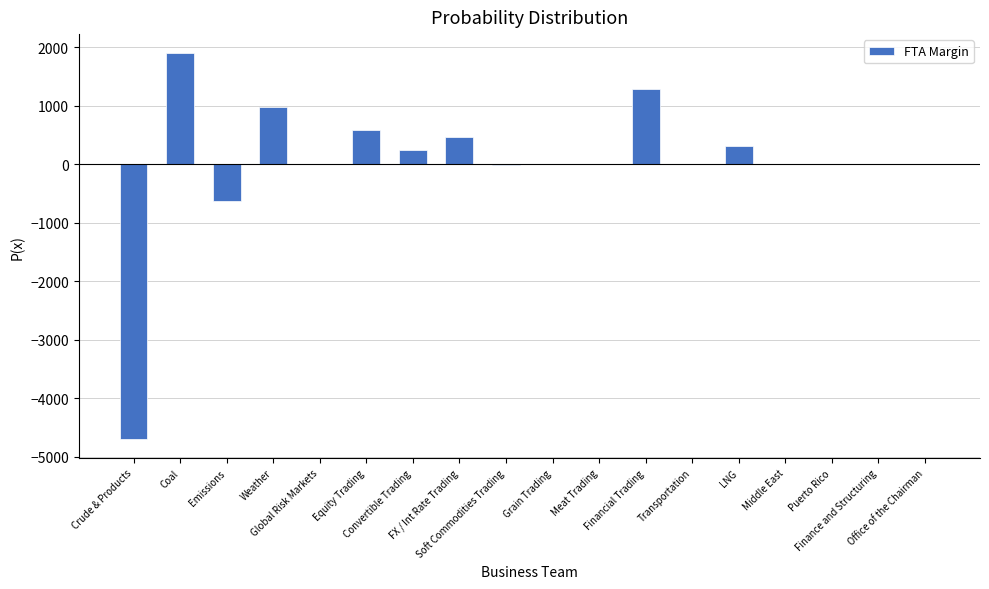

What is the maximum value shown in the chart?

1898.7